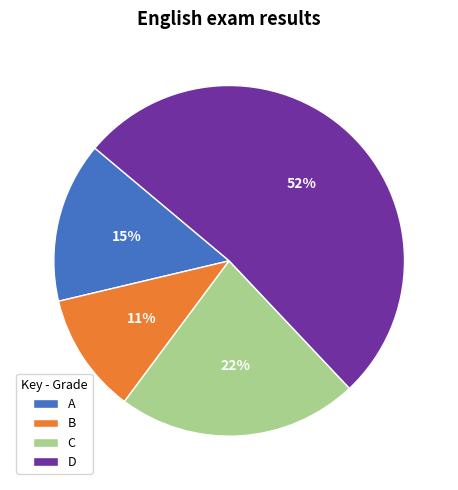

To the nearest percent, what is the difference between the largest and smallest slice percentages?

41%